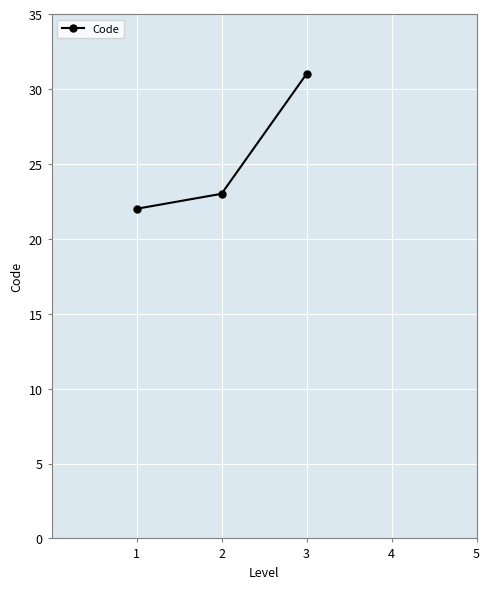

What is the sum of the values at 3 and 2?

54